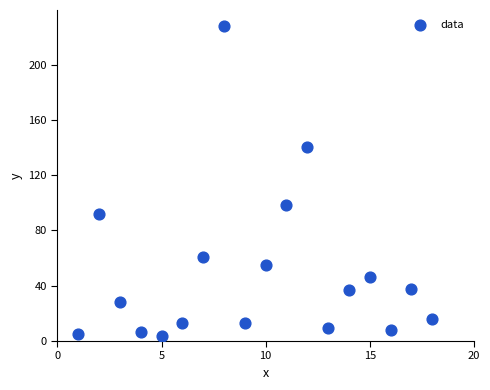

What Y value in the scatter plot is closest to 115?

98.3